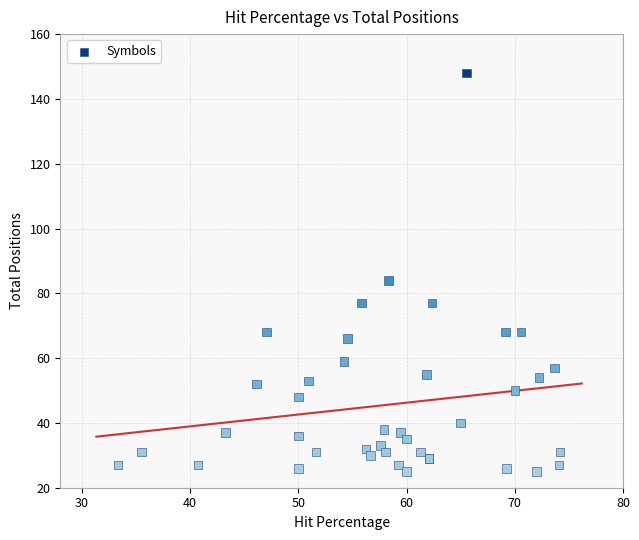

What Y value in the scatter plot is closest to 86?

84